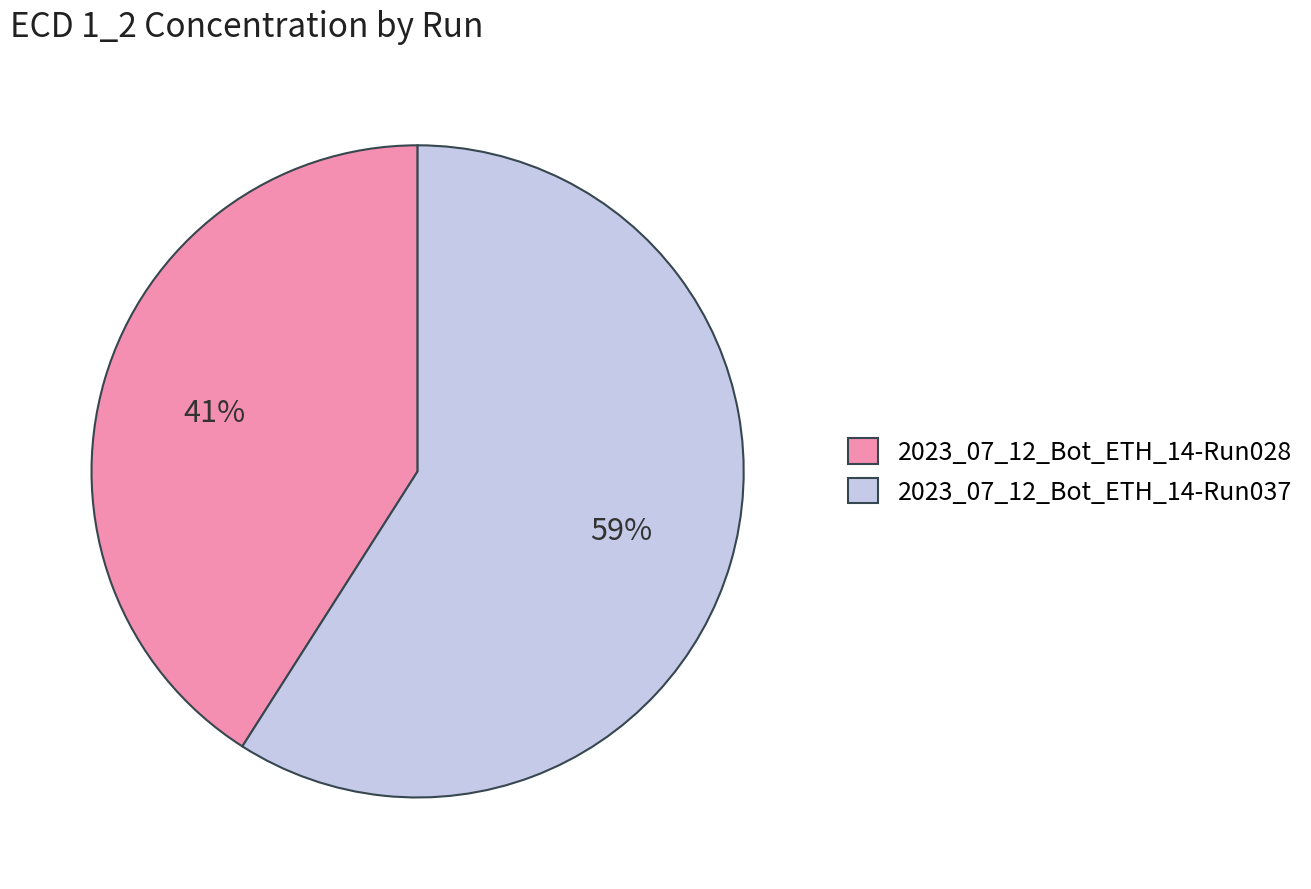

To the nearest percent, what portion does 2023_07_12_Bot_ETH_14-Run037 represent?

59%